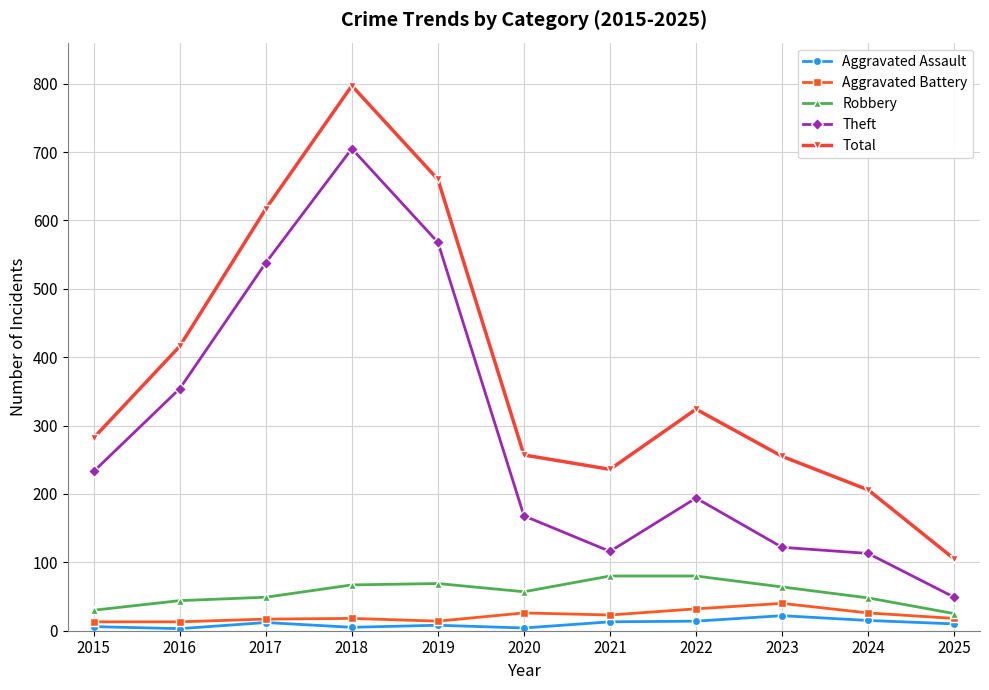

True or false: Total and Aggravated Assault cross at least once.

False